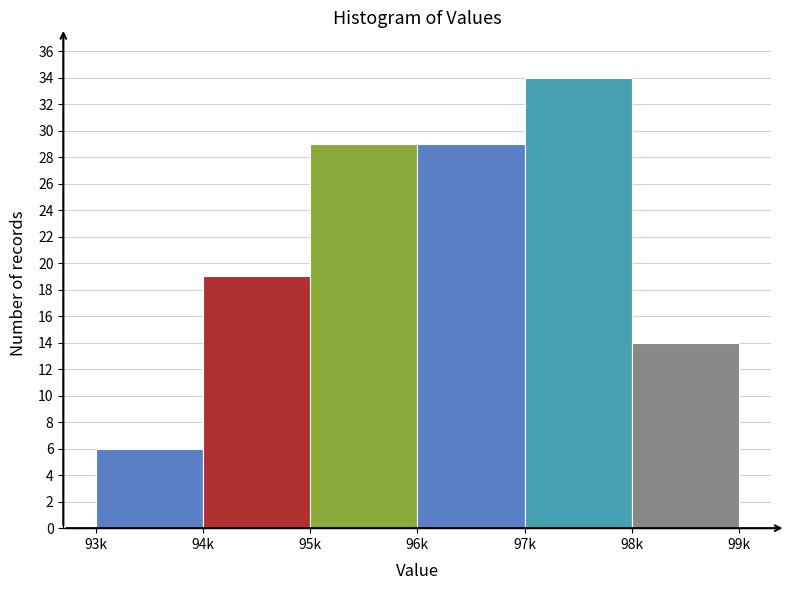

Reading left to right, extract all data points from this chart.

93k=6	94k=19	95k=29	96k=29	97k=34	98k=14